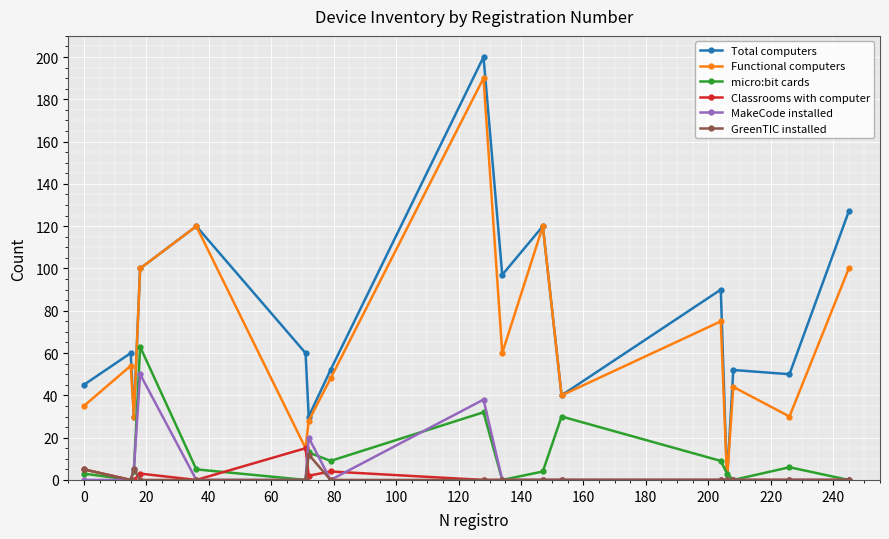

What is the maximum value shown in the chart?

200